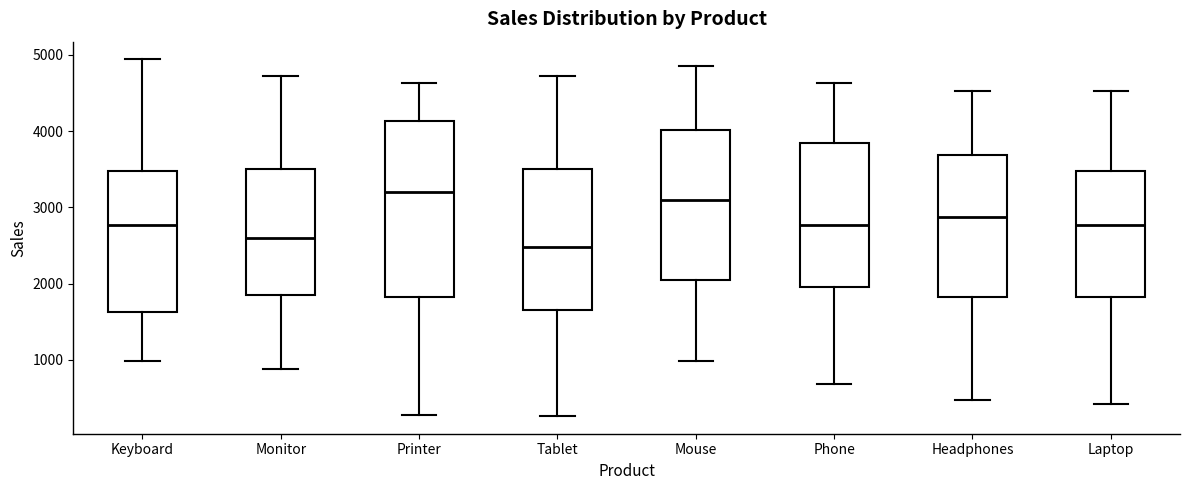

Where does the upper whisker of the box for Keyboard end on the y-axis? The values are not printed on the chart, so give them approximately, as read against the axis.

4900